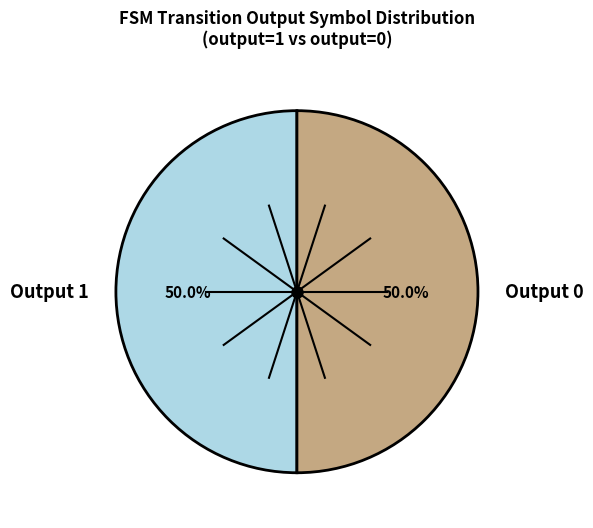

Approximately how many times larger is the value at Output 0 compared to Output 1?

1.0